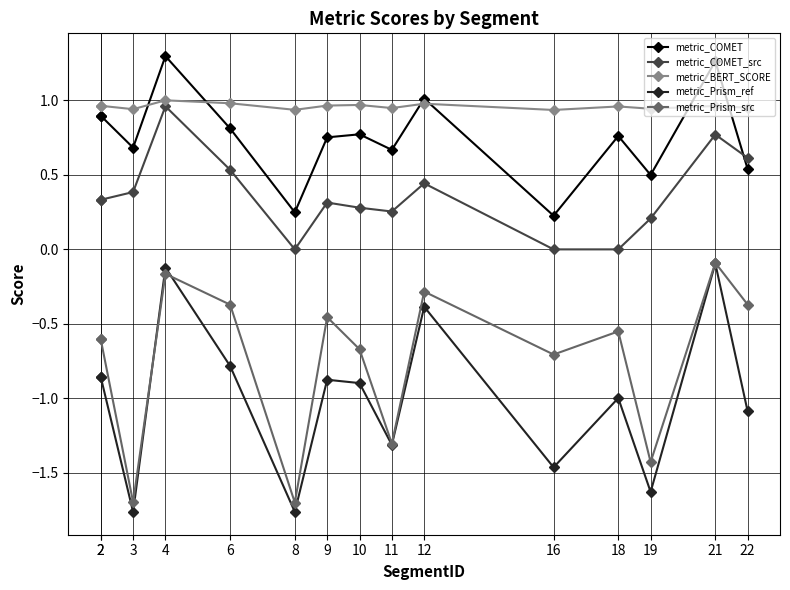

What is the highest value of the metric_BERT_SCORE series?

1.0